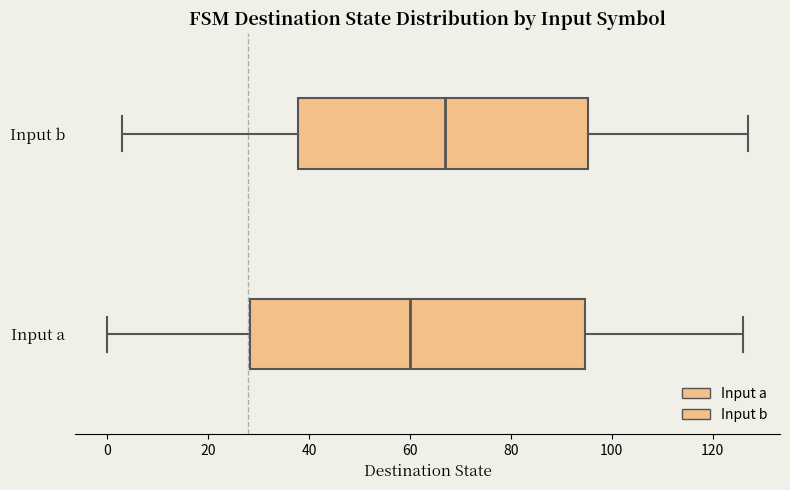

Reading bottom to top, read every box against the x-axis: the position of its median line, the range the box covers, and the ends of its whiskers. The values are not printed on the chart, so give them approximately, as read against the axis.

Input a: median 60, box 28 to 94, whiskers 0 to 126
Input b: median 68, box 38 to 96, whiskers 4 to 128